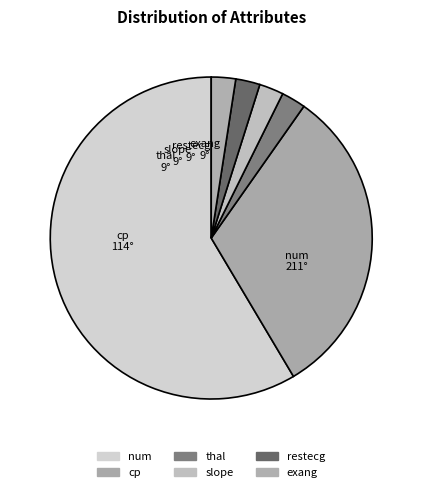

How many slices are in this pie chart?

6